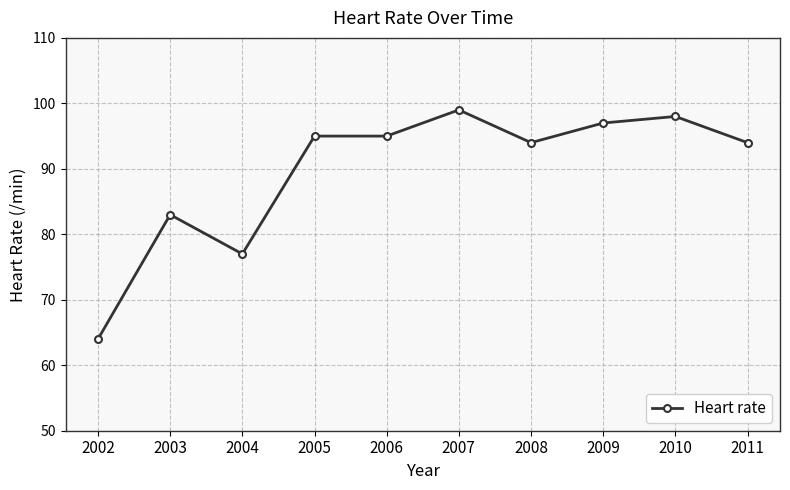

What is the sum of the values at 2008 and 2011?

188